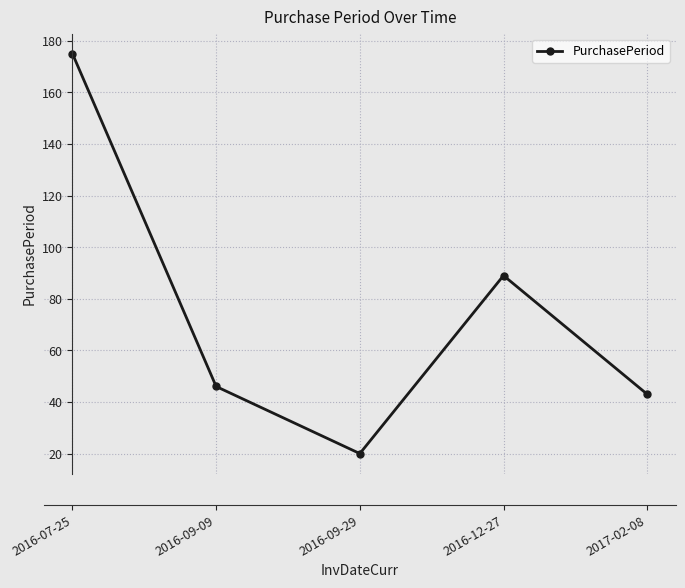

The chart shows a value of 175 at 2016-07-25. True or false?

True